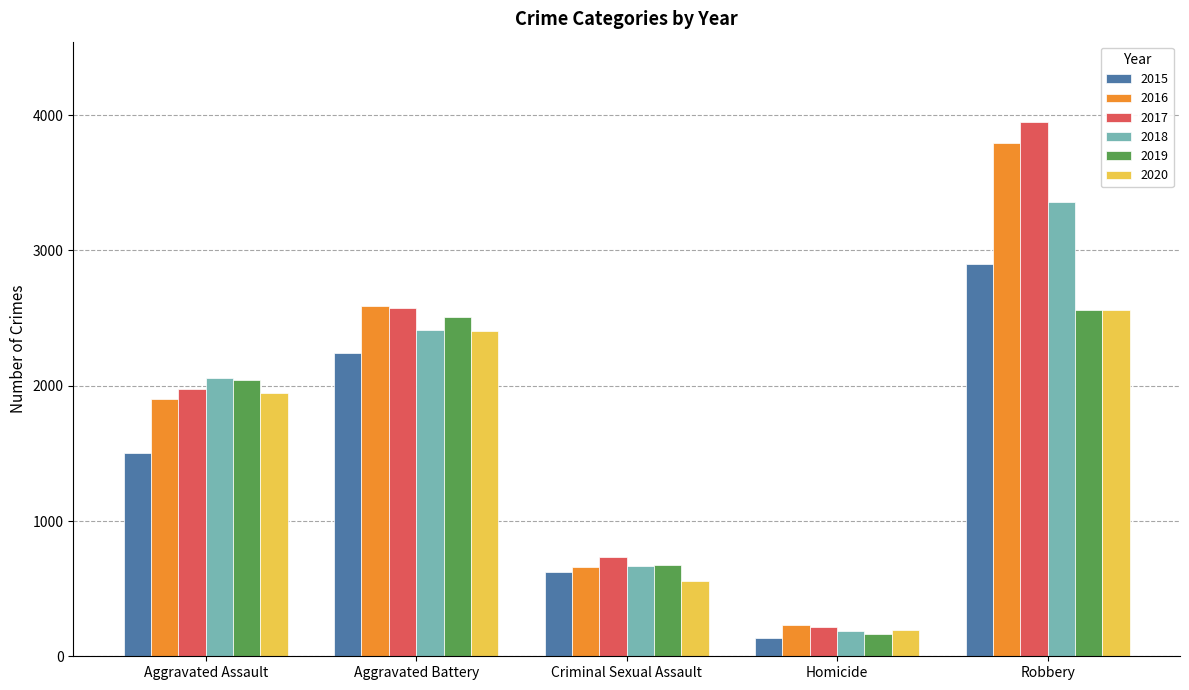

True or false: 2017 has a value of 1976 at Aggravated Assault.

True